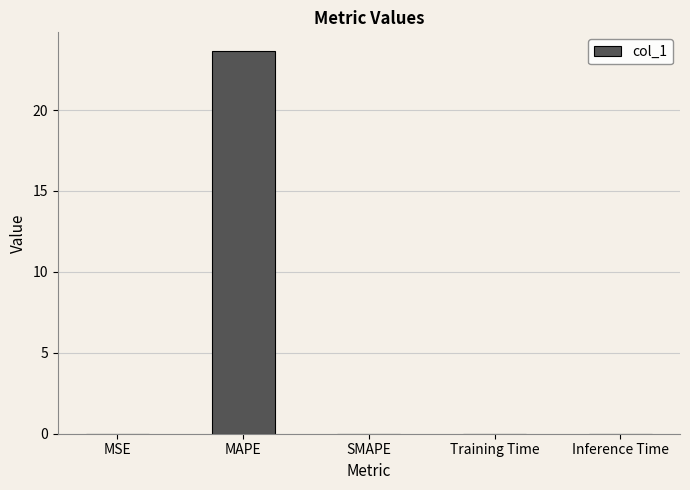

What is the sum of all values?

23.6